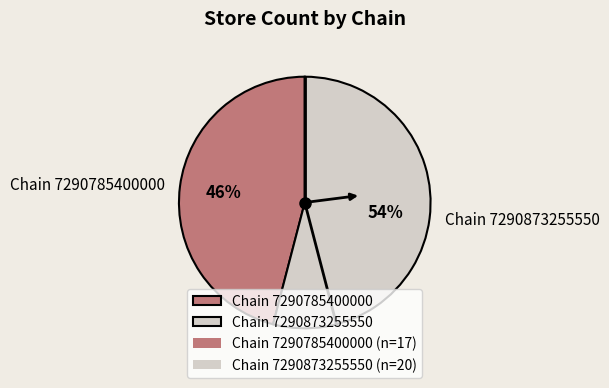

Which slice is the largest?

Chain 7290873255550